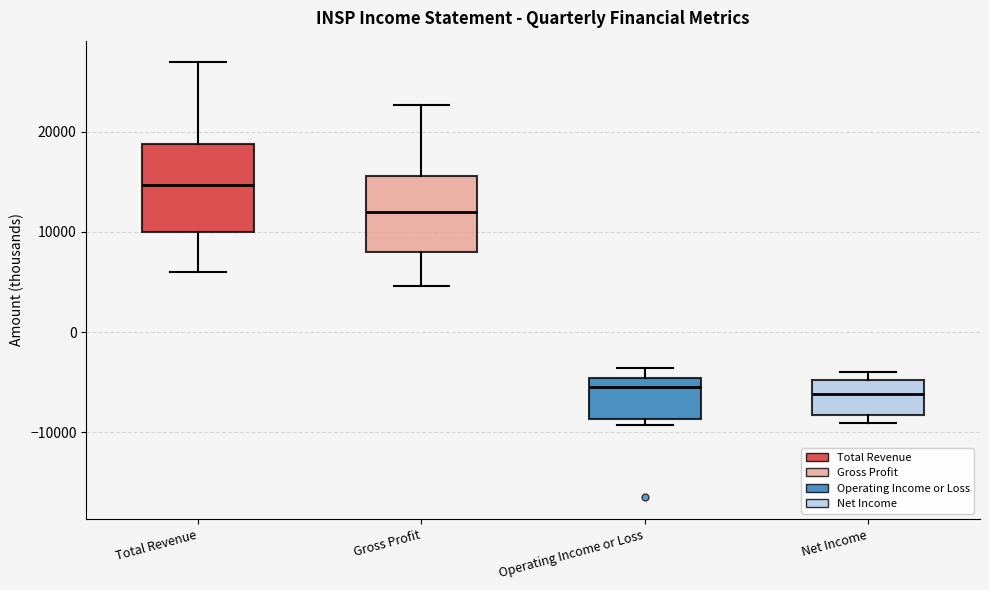

Reading left to right, transcribe this box plot: for each box, give where its median line is, the range the box spans, and where its two whiskers end, as read against the y-axis. The values are not printed on the chart, so give them approximately, as read against the axis.

Total Revenue: median 15000, box 10000 to 19000, whiskers 6000 to 27000
Gross Profit: median 12000, box 8000 to 16000, whiskers 5000 to 23000
Operating Income or Loss: median -5000 (just below the box's upper edge), box -9000 to -5000, whiskers -9000 (just below the box's lower edge) to -4000
Net Income: median -6000, box -8000 to -5000, whiskers -9000 to -4000